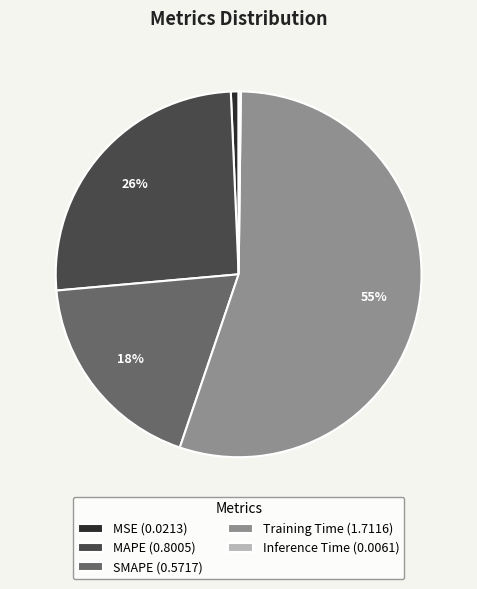

Which slice is the largest?

Training Time